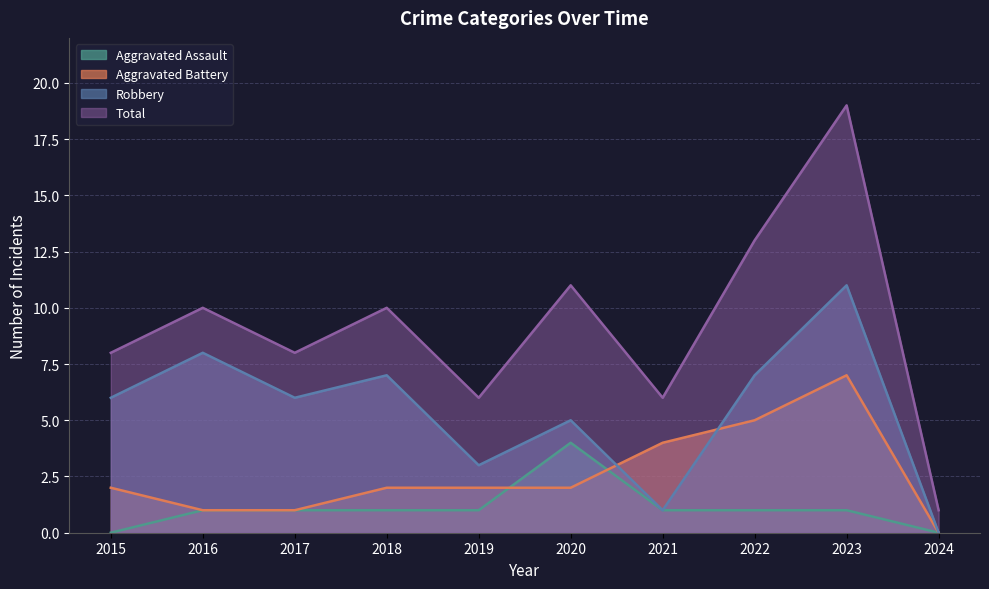

What is the value of the Robbery point at the 8th from the left?

7